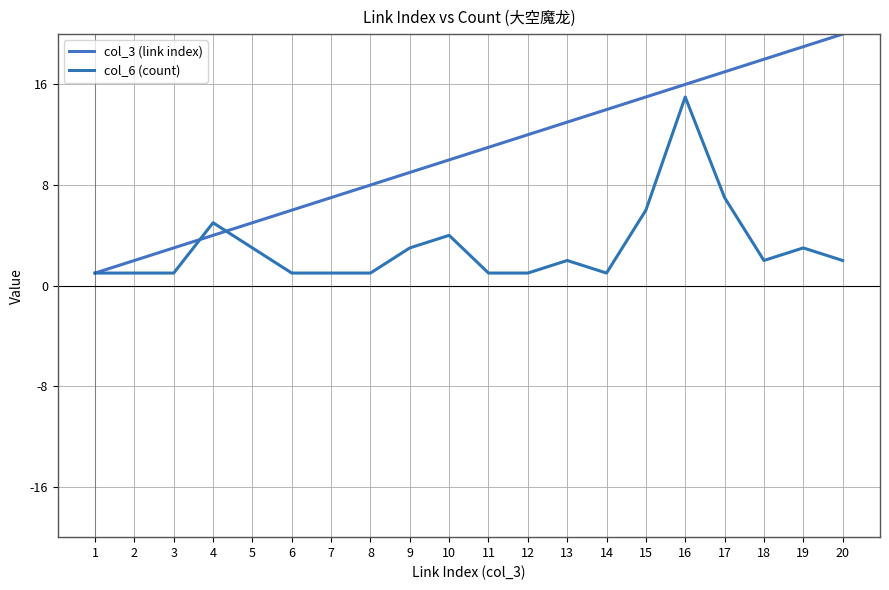

After their last crossing, which series has the higher values: col_6 (count) or col_3 (link index)?

col_3 (link index)